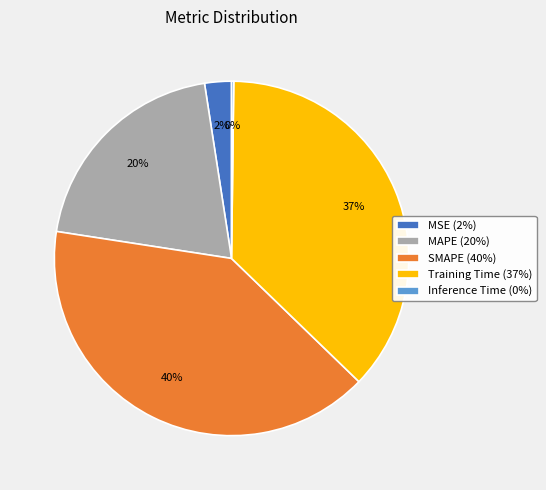

The SMAPE (40%) slice represents 40% of the pie. True or false?

True